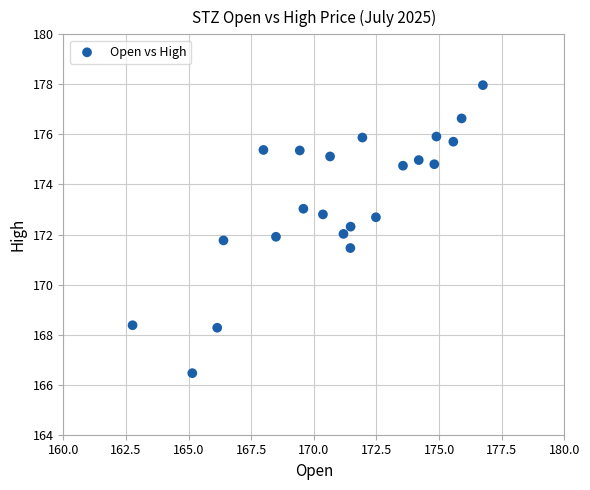

What is the range of Y values (max minus min)?

11.5